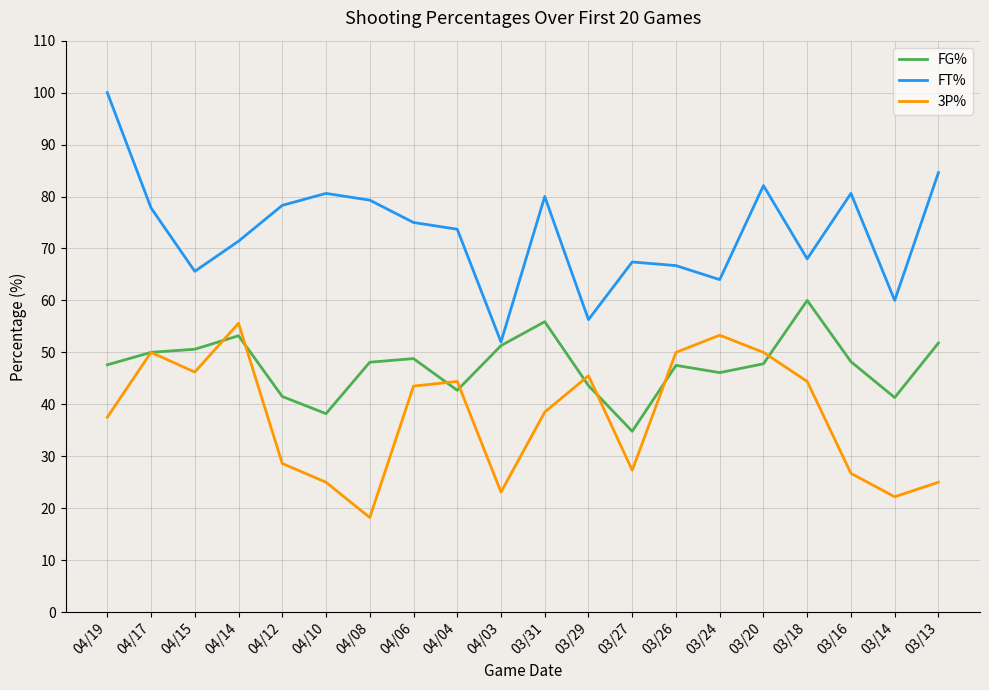

Which series has the widest spread of values?

FT%